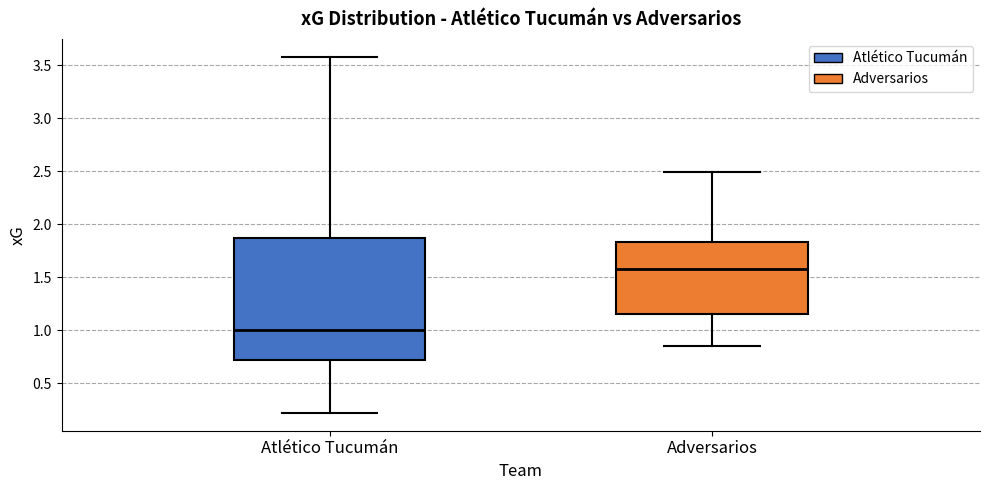

Where does the median line of the box for Atlético Tucumán sit on the y-axis? The values are not printed on the chart, so give them approximately, as read against the axis.

1.00